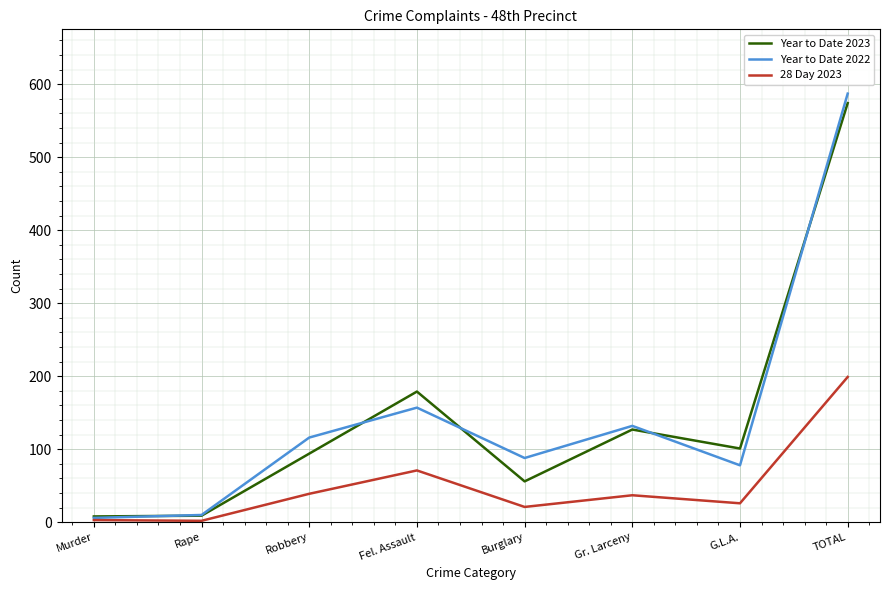

Is it true that Year to Date 2022 equals 132 at Gr. Larceny?

True